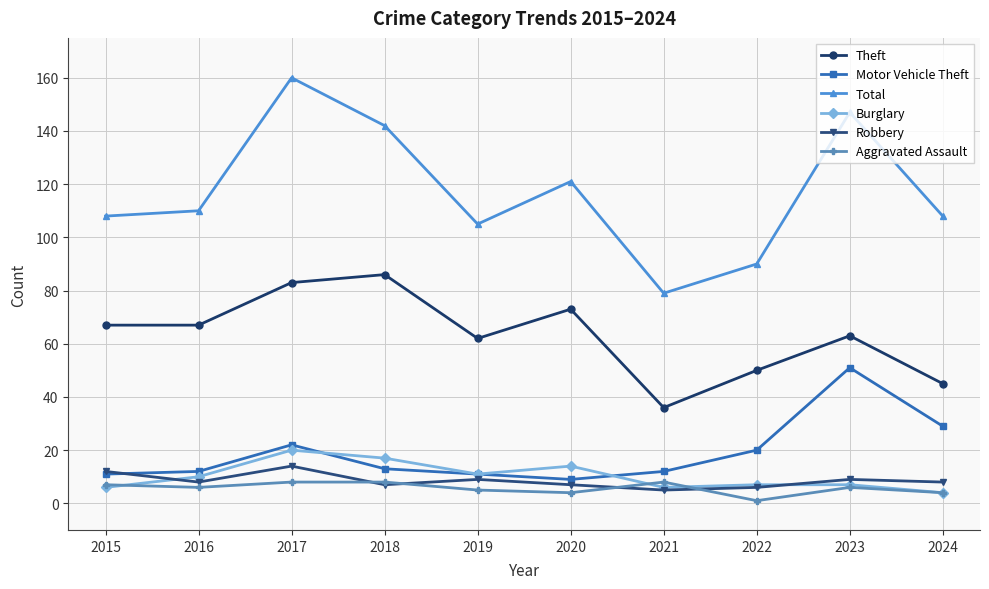

In Theft, how many points are higher than both neighbors (excluding endpoints)?

3